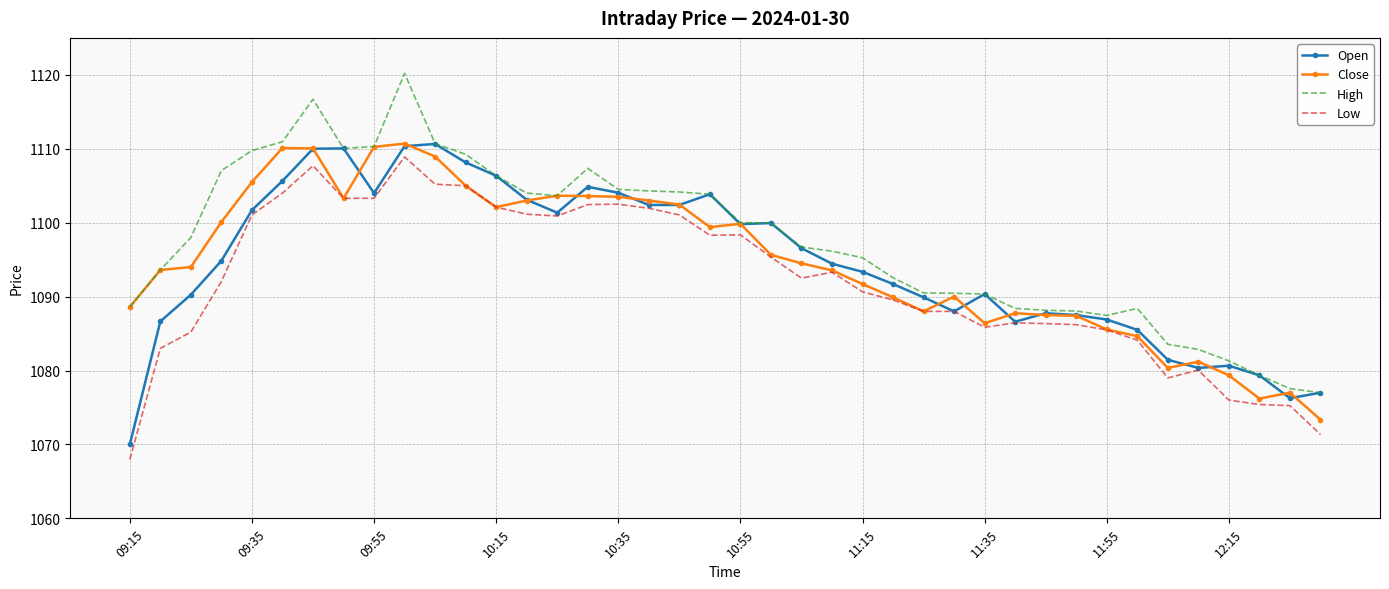

What is the minimum value for High?

1077.0